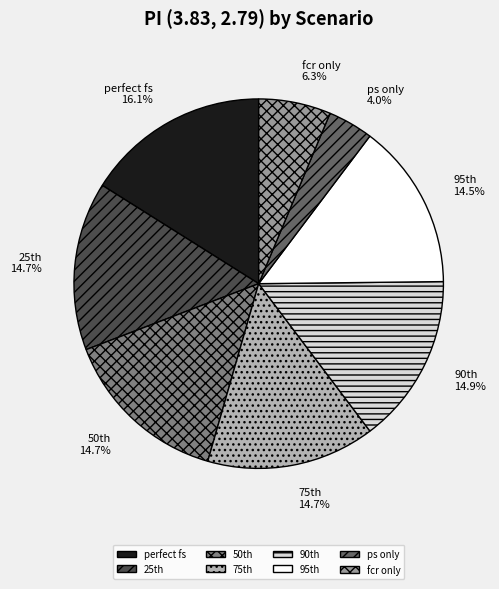

How many segments does this pie chart have?

8